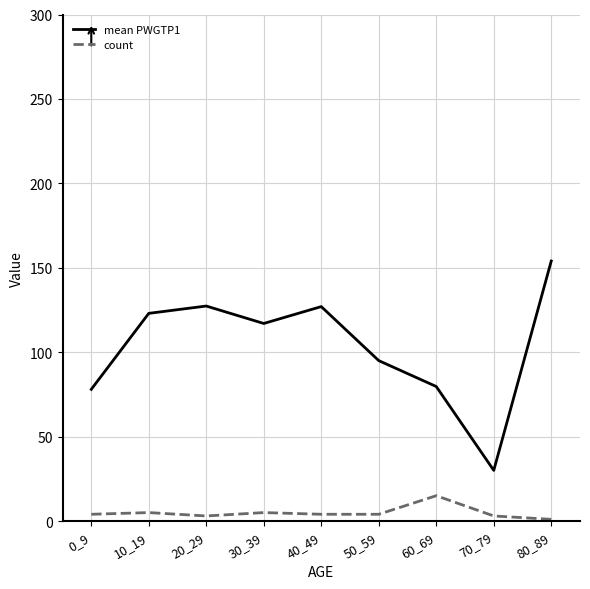

Rank the series by their average value, from highest to lowest.

mean PWGTP1, count